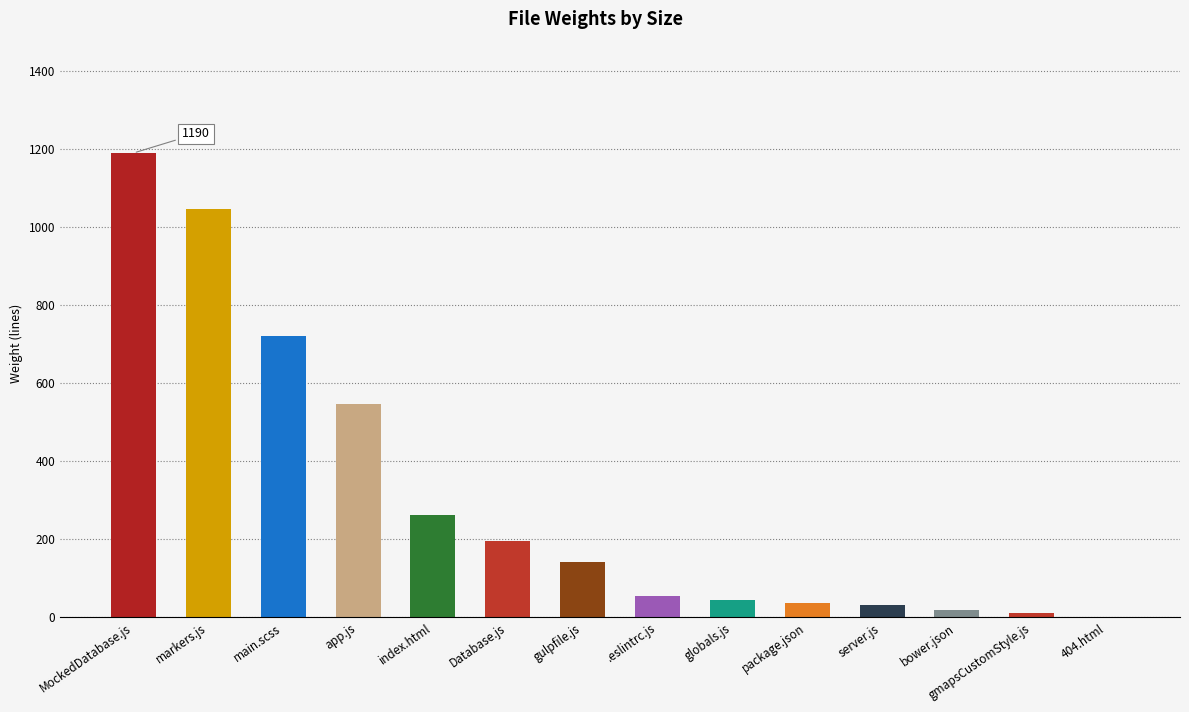

List the labels in order of value, largest first.

MockedDatabase.js, markers.js, main.scss, app.js, index.html, Database.js, gulpfile.js, .eslintrc.js, globals.js, package.json, server.js, bower.json, gmapsCustomStyle.js, 404.html